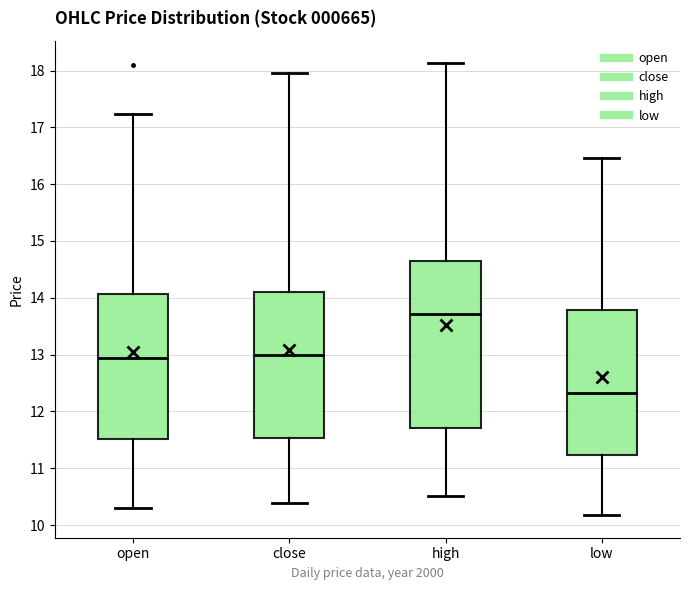

Where does the lower whisker of the box for close end on the y-axis? The values are not printed on the chart, so give them approximately, as read against the axis.

10.4